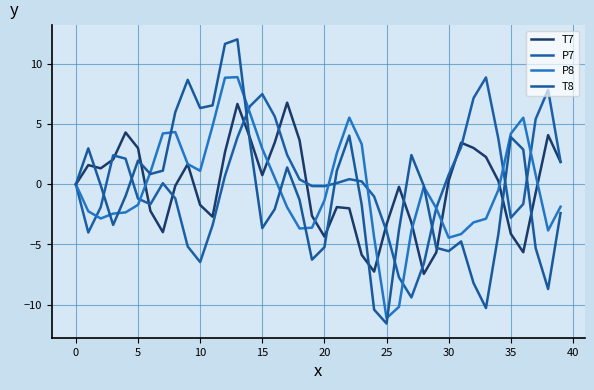

Does the chart display data point markers on the line(s)?

No